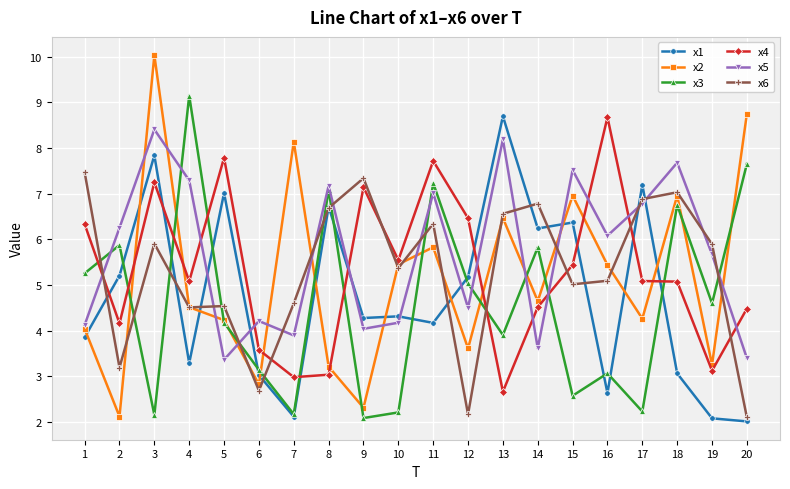

At which label does x4 first exceed 5?

1